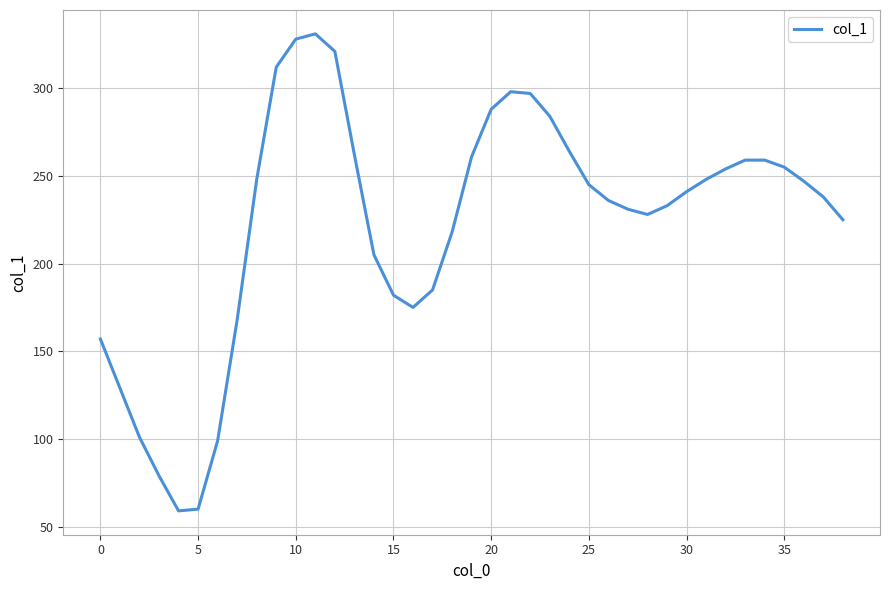

What is the maximum value shown in the chart?

331